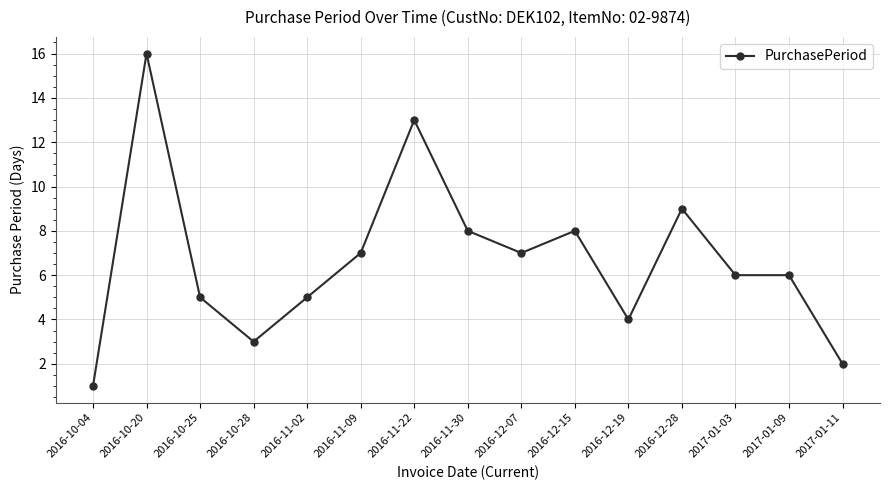

The value at 2016-11-22 is 4. True or false?

False